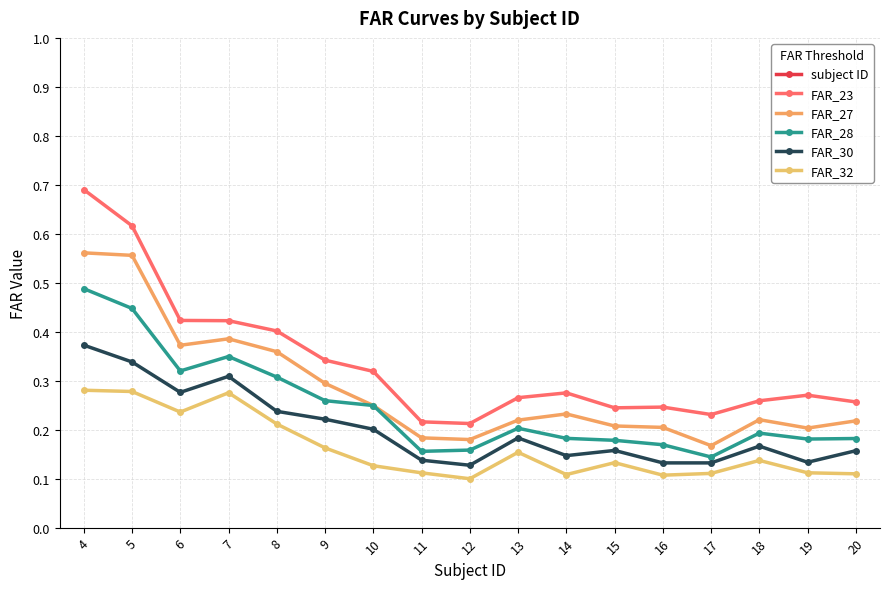

Reading left to right, what are all the values shown in this chart?

subject ID: 4=4.0	5=5.0	6=6.0	7=7.0	8=8.0	9=9.0	10=10.0	11=11.0	12=12.0	13=13.0	14=14.0	15=15.0	16=16.0	17=17.0	18=18.0	19=19.0	20=20.0
FAR_23: 4=0.7	5=0.6	6=0.4	7=0.4	8=0.4	9=0.3	10=0.3	11=0.2	12=0.2	13=0.3	14=0.3	15=0.2	16=0.2	17=0.2	18=0.3	19=0.3	20=0.3
FAR_27: 4=0.6	5=0.6	6=0.4	7=0.4	8=0.4	9=0.3	10=0.2	11=0.2	12=0.2	13=0.2	14=0.2	15=0.2	16=0.2	17=0.2	18=0.2	19=0.2	20=0.2
FAR_28: 4=0.5	5=0.4	6=0.3	7=0.3	8=0.3	9=0.3	10=0.2	11=0.2	12=0.2	13=0.2	14=0.2	15=0.2	16=0.2	17=0.1	18=0.2	19=0.2	20=0.2
FAR_30: 4=0.4	5=0.3	6=0.3	7=0.3	8=0.2	9=0.2	10=0.2	11=0.1	12=0.1	13=0.2	14=0.1	15=0.2	16=0.1	17=0.1	18=0.2	19=0.1	20=0.2
FAR_32: 4=0.3	5=0.3	6=0.2	7=0.3	8=0.2	9=0.2	10=0.1	11=0.1	12=0.1	13=0.2	14=0.1	15=0.1	16=0.1	17=0.1	18=0.1	19=0.1	20=0.1